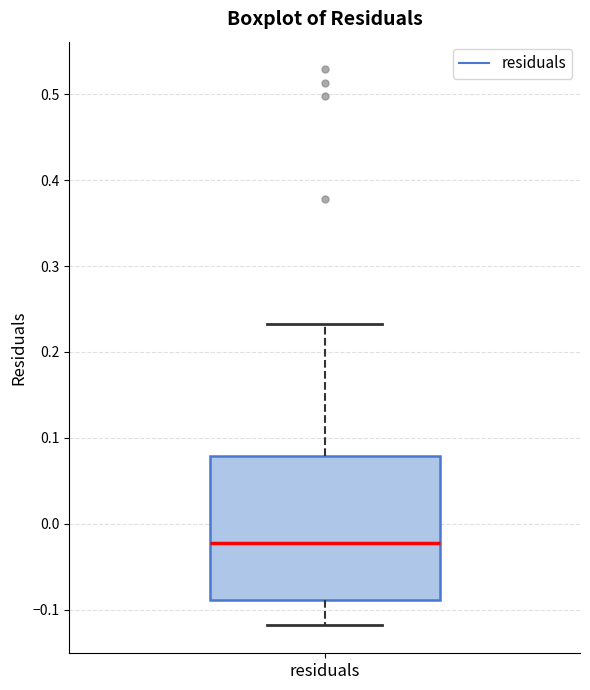

Read this box plot against the y-axis: the position of the median line, the range covered by the box, and the ends of both whiskers. The values are not printed on the chart, so give them approximately, as read against the axis.

median -0.02, box -0.09 to 0.08, whiskers -0.12 to 0.23